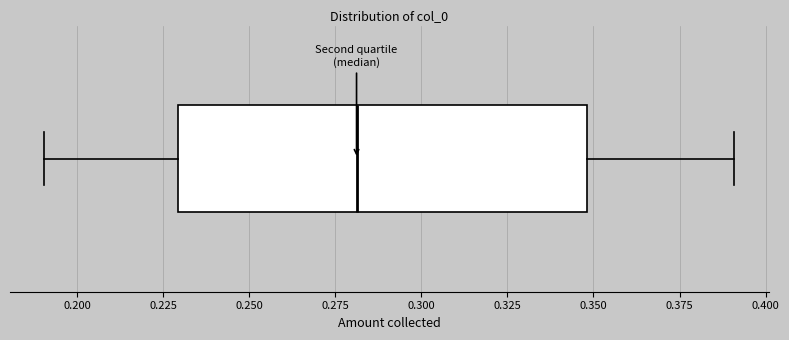

Where is the right edge of the box on the x-axis? The values are not printed on the chart, so give them approximately, as read against the axis.

0.35